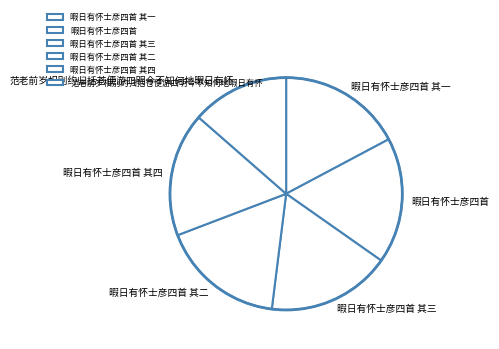

Do 暇日有怀士彦四首 其二 and 暇日有怀士彦四首 其三 together represent more than half of the pie?

No